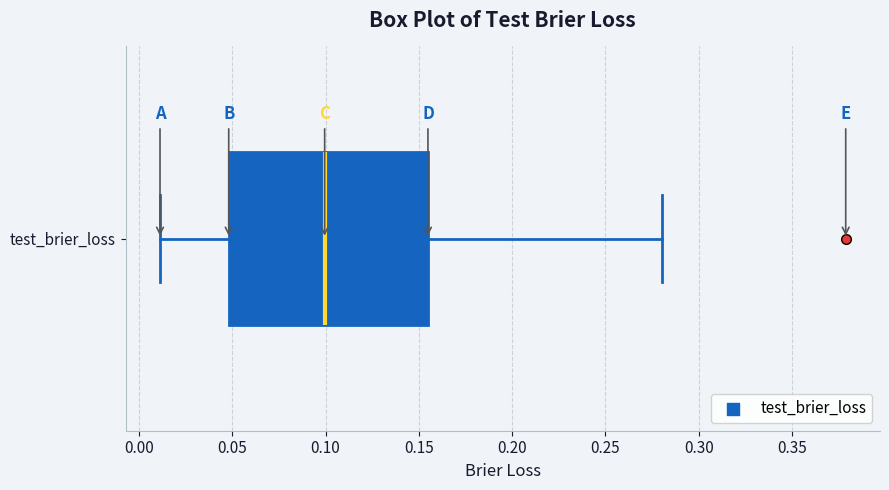

Where does the right whisker of the box for test_brier_loss end on the x-axis? The values are not printed on the chart, so give them approximately, as read against the axis.

0.280